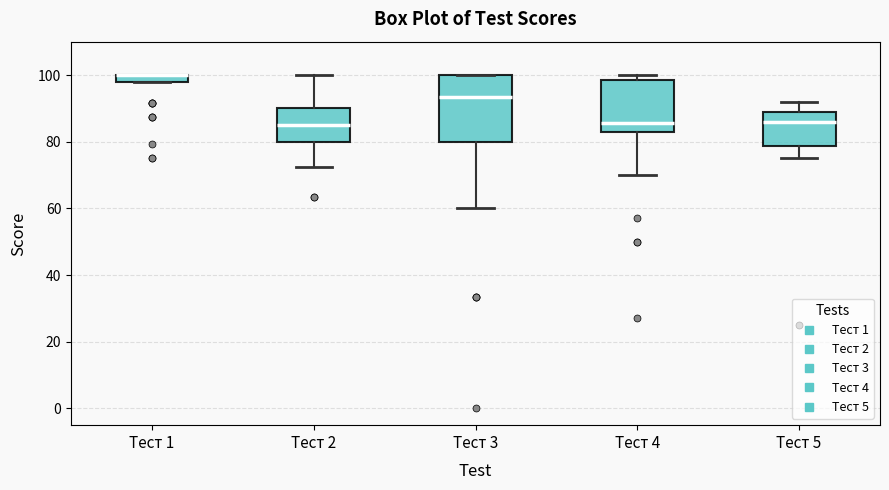

Which box is the tallest, from its lower edge to its upper edge?

Тест 3